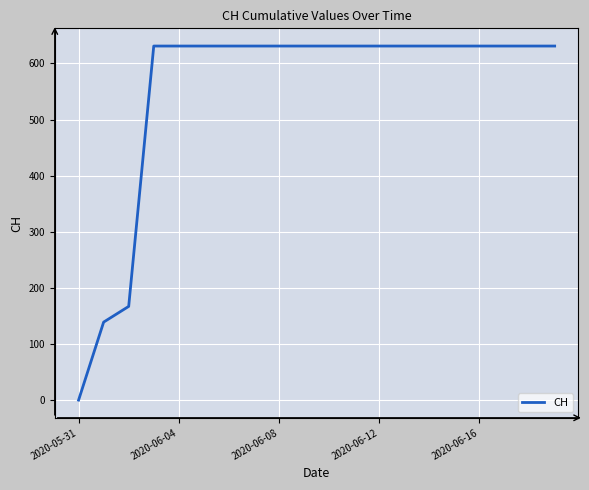

What is the difference between the maximum and minimum values?

631